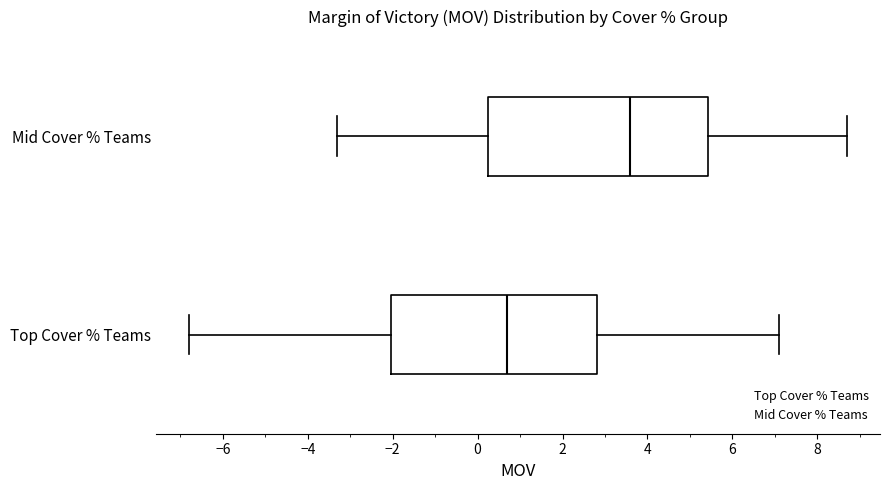

Reading bottom to top, read every box against the x-axis: the position of its median line, the range the box covers, and the ends of its whiskers. The values are not printed on the chart, so give them approximately, as read against the axis.

Top Cover % Teams: median 0.8, box -2.0 to 2.8, whiskers -6.8 to 7.2
Mid Cover % Teams: median 3.6, box 0.2 to 5.4, whiskers -3.2 to 8.8